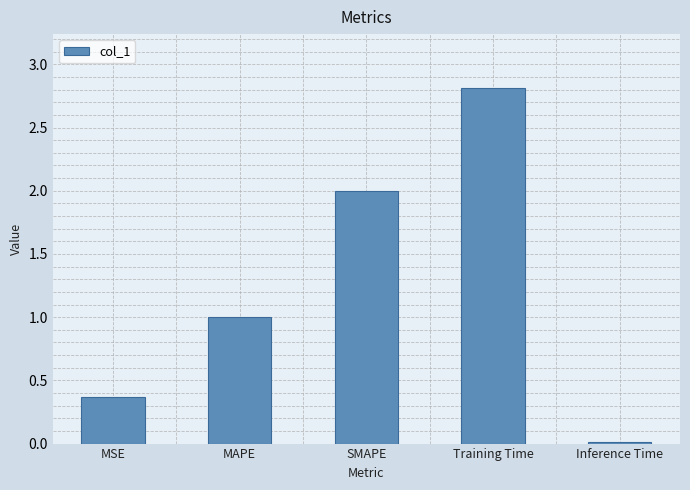

True or false: the data shows 4.3 at Training Time.

False